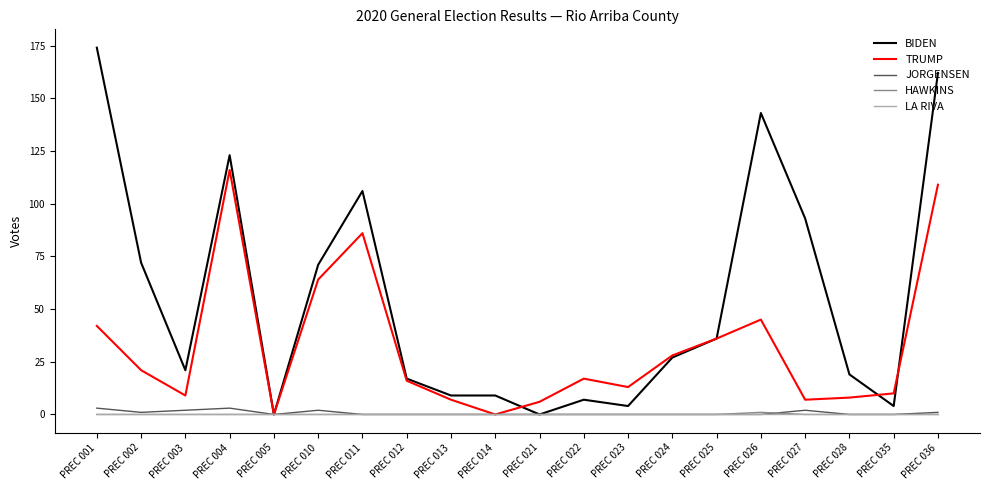

What is the difference between the maximum and minimum values in the TRUMP series?

116